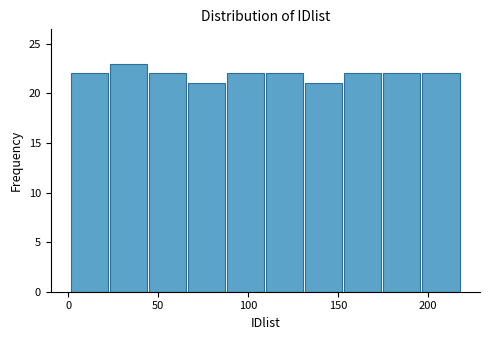

Reading left to right, list every bar in this chart as the range it spans on the x-axis followed by its height. Neither the bar edges nor the heights are printed on the chart, so give them approximately, as read against the axes.

0 to 25: 22
25 to 45: 23
45 to 65: 22
65 to 90: 21
90 to 110: 22
110 to 130: 22
130 to 155: 21
155 to 175: 22
175 to 195: 22
195 to 220: 22